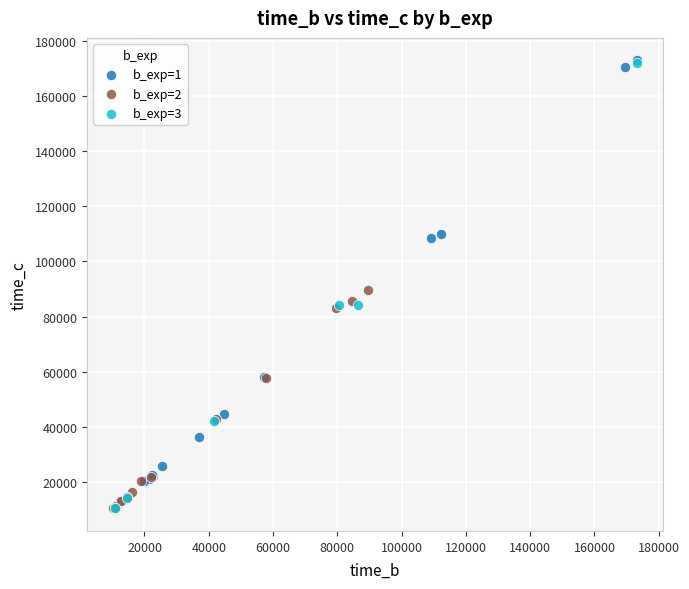

What are all the series names shown in the legend?

b_exp=1, b_exp=2, b_exp=3